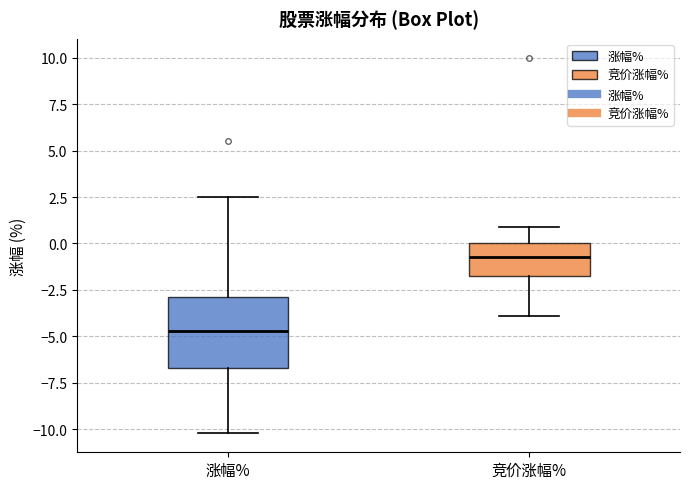

Which box's median line is the highest?

竞价涨幅%